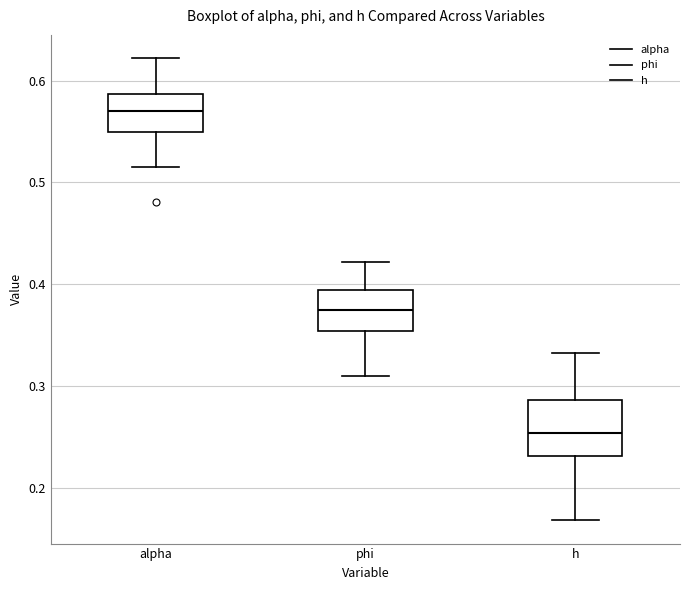

Which box's median line is the lowest?

h